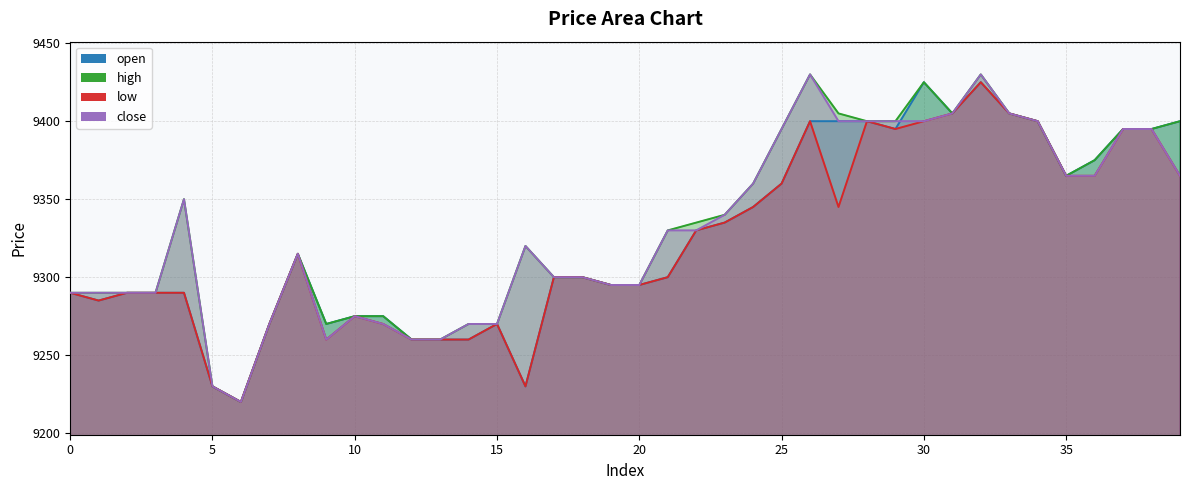

How many lines are shown in the chart?

4